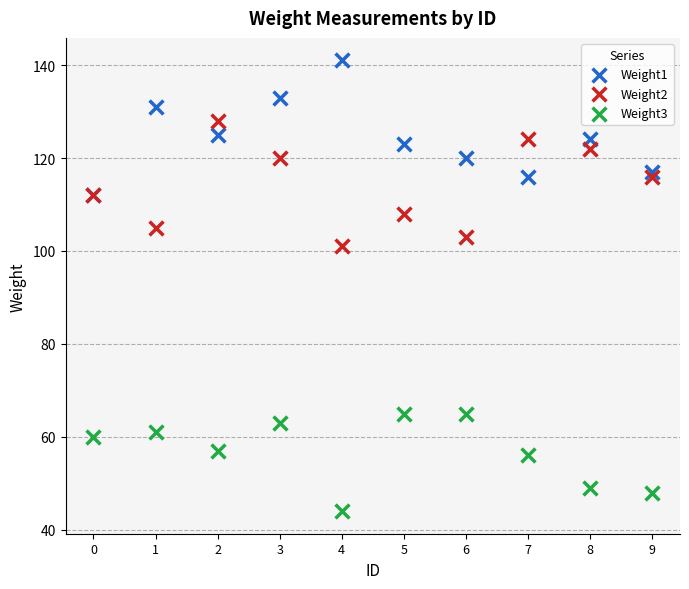

Across all series, what Y value is closest to 92?

101